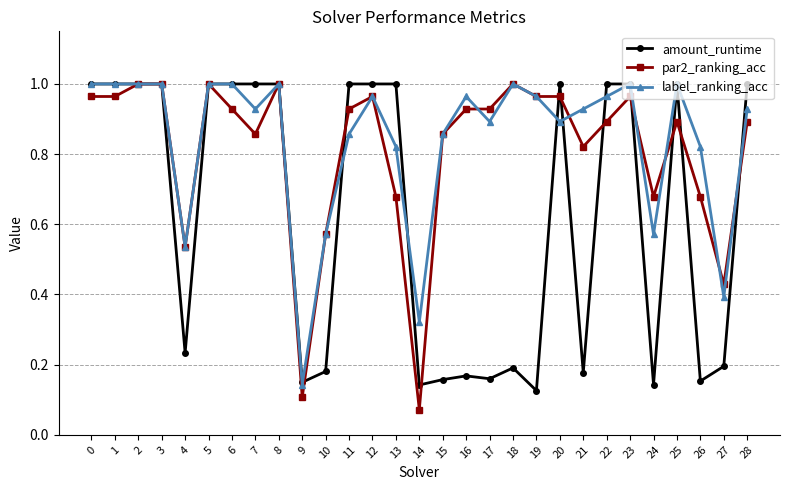

True or false: par2_ranking_acc has more than 2 points higher than both neighbors.

True